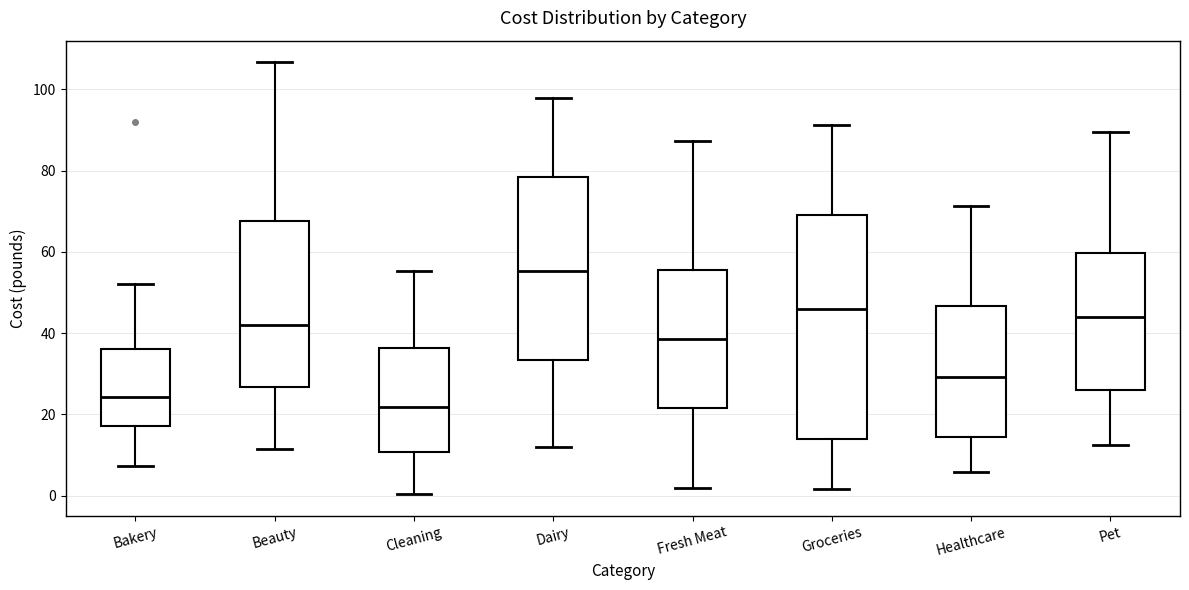

Reading left to right, read every box against the y-axis: the position of its median line, the range the box covers, and the ends of its whiskers. The values are not printed on the chart, so give them approximately, as read against the axis.

Bakery: median 24, box 18 to 36, whiskers 8 to 52
Beauty: median 42, box 26 to 68, whiskers 12 to 106
Cleaning: median 22, box 10 to 36, whiskers 0 to 56
Dairy: median 56, box 34 to 78, whiskers 12 to 98
Fresh Meat: median 38, box 22 to 56, whiskers 2 to 88
Groceries: median 46, box 14 to 70, whiskers 2 to 92
Healthcare: median 30, box 14 to 46, whiskers 6 to 72
Pet: median 44, box 26 to 60, whiskers 12 to 90